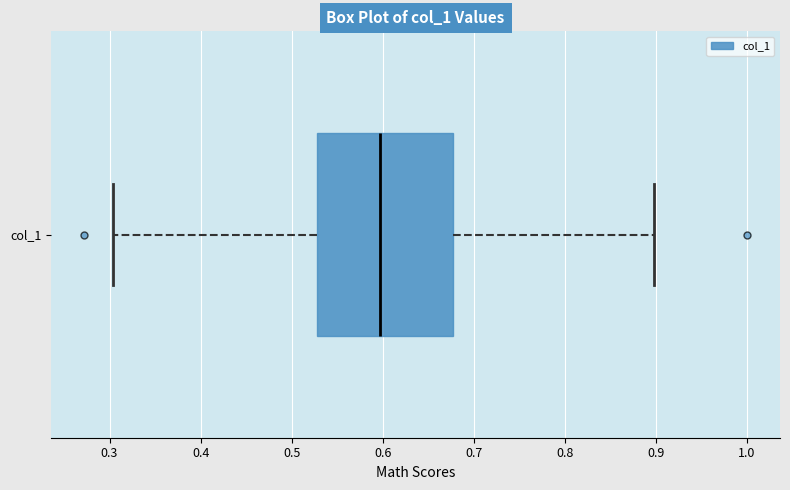

Read this box plot against the x-axis: the position of the median line, the range covered by the box, and the ends of both whiskers. The values are not printed on the chart, so give them approximately, as read against the axis.

median 0.60, box 0.53 to 0.68, whiskers 0.30 to 0.90